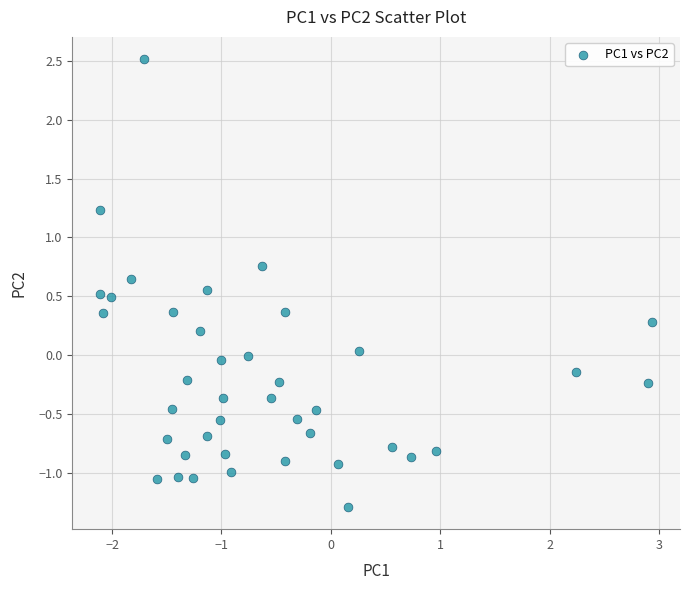

What is the range of Y values (max minus min)?

3.8